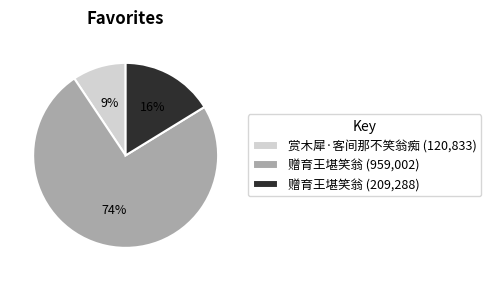

What is the ratio of the value at 赠育王堪笑翁 (959,002) to the value at 赠育王堪笑翁 (209,288)?

4.6